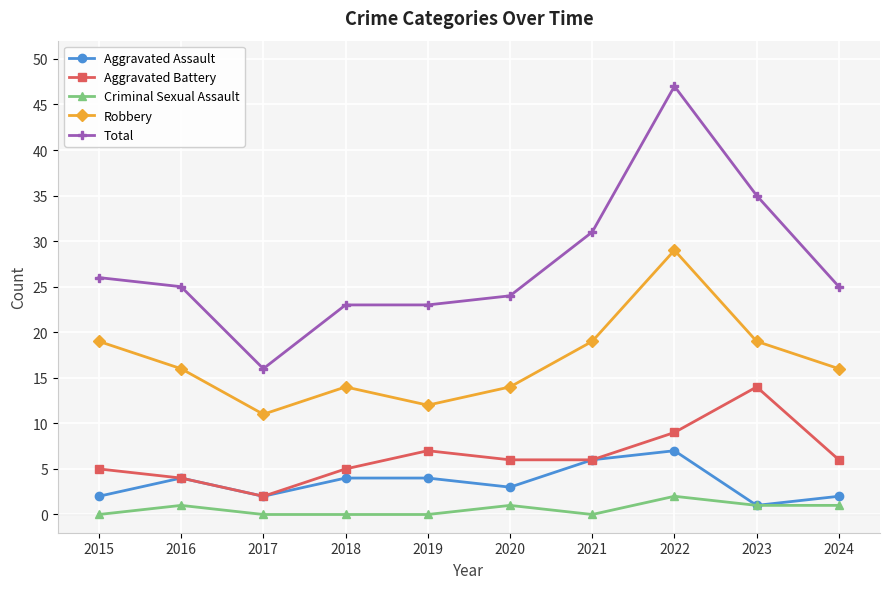

True or false: Robbery and Total cross at least once.

False